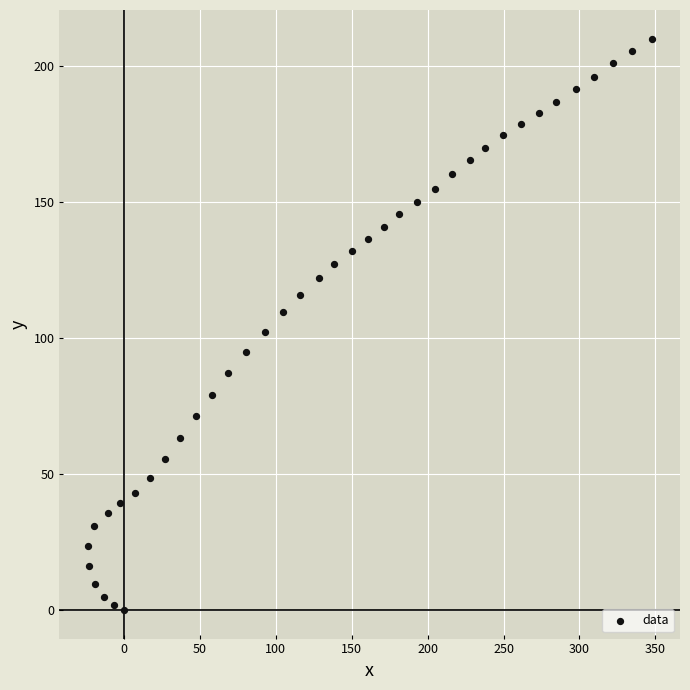

What is the range of X values (max minus min)?

371.7